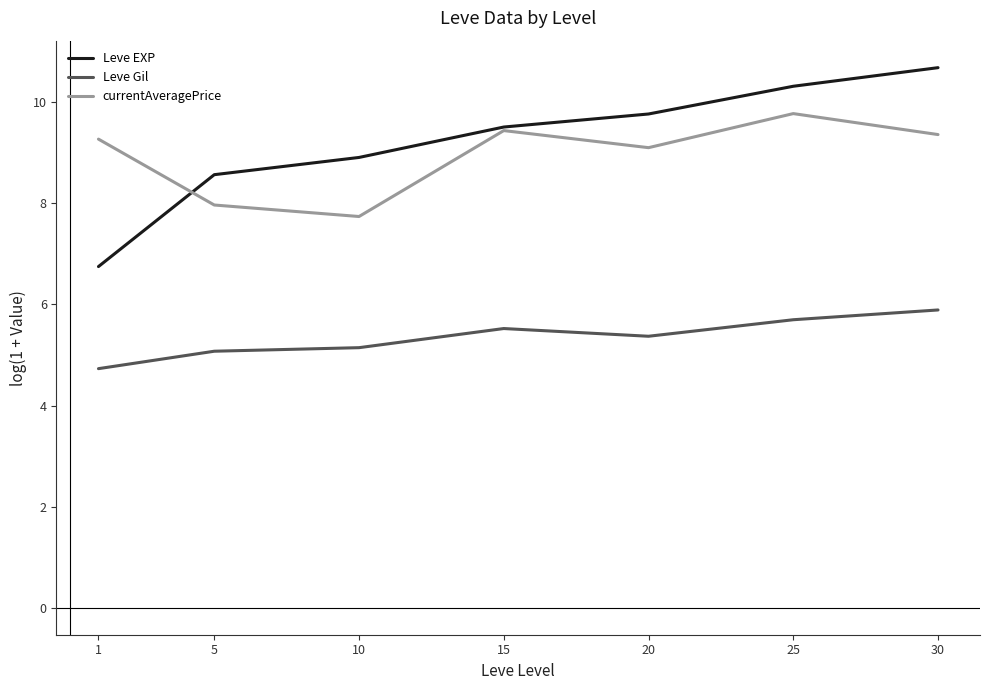

What is the smallest value displayed?

4.7